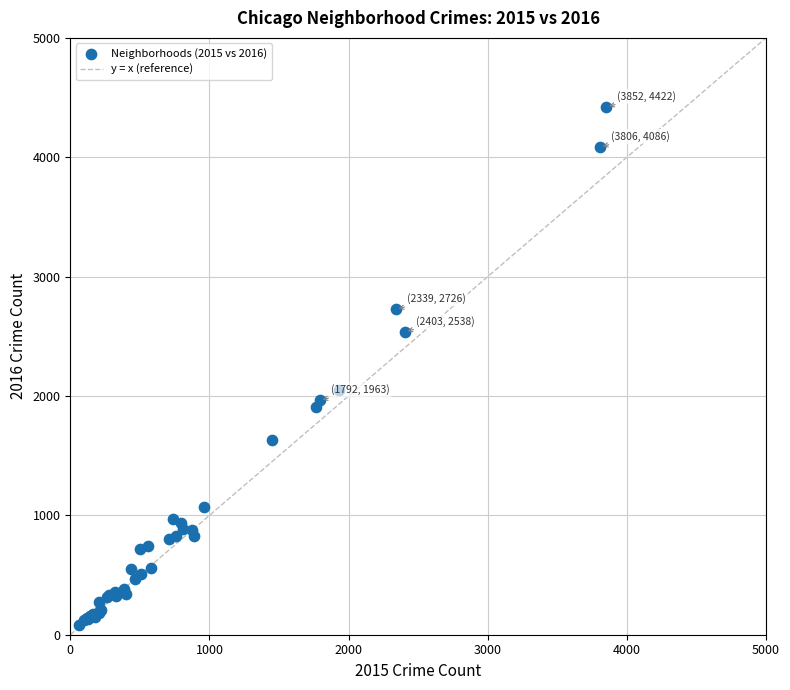

What Y value in the scatter plot is closest to 2251?

2050